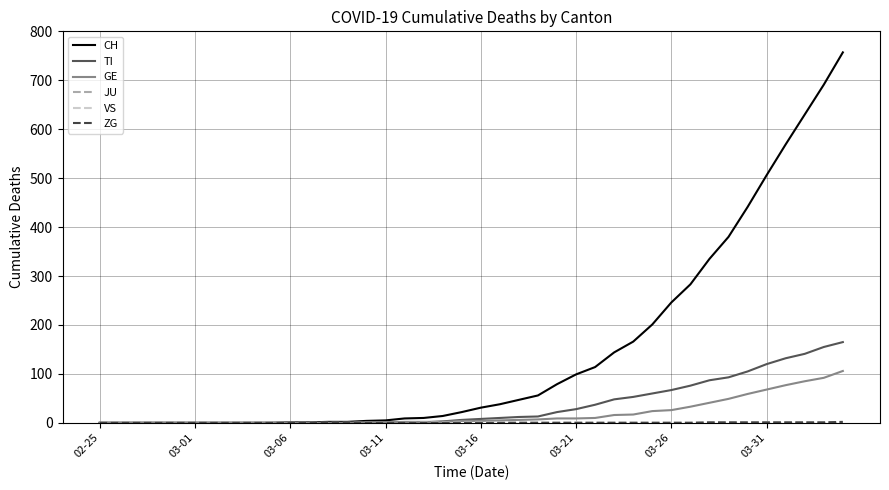

Which series has the widest spread of values?

CH